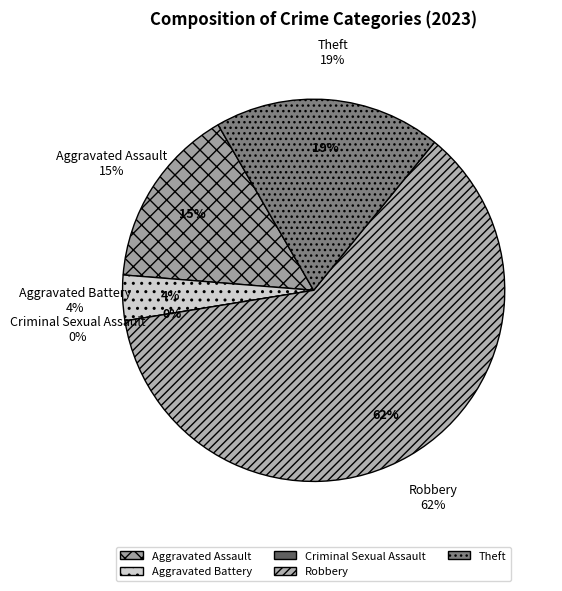

To the nearest percent, what percentage of the pie is Robbery?

62%